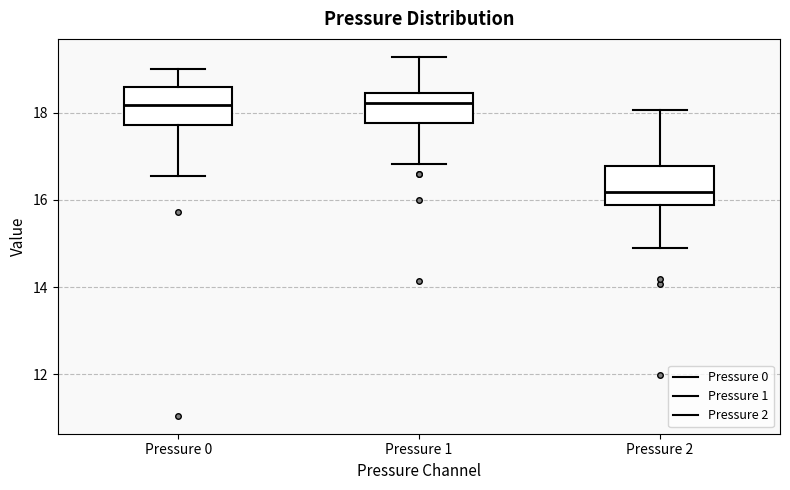

Reading left to right, transcribe this box plot: for each box, give where its median line is, the range the box spans, and where its two whiskers end, as read against the y-axis. The values are not printed on the chart, so give them approximately, as read against the axis.

Pressure 0: median 18.2, box 17.8 to 18.6, whiskers 16.6 to 19.0
Pressure 1: median 18.2, box 17.8 to 18.4, whiskers 16.8 to 19.2
Pressure 2: median 16.2, box 15.8 to 16.8, whiskers 14.8 to 18.0